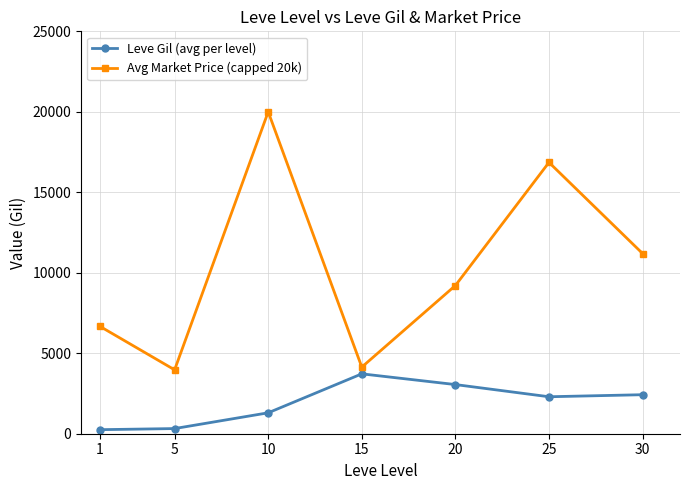

What is the sum of the Leve Gil (avg per level) values at 15 and 1?

3971